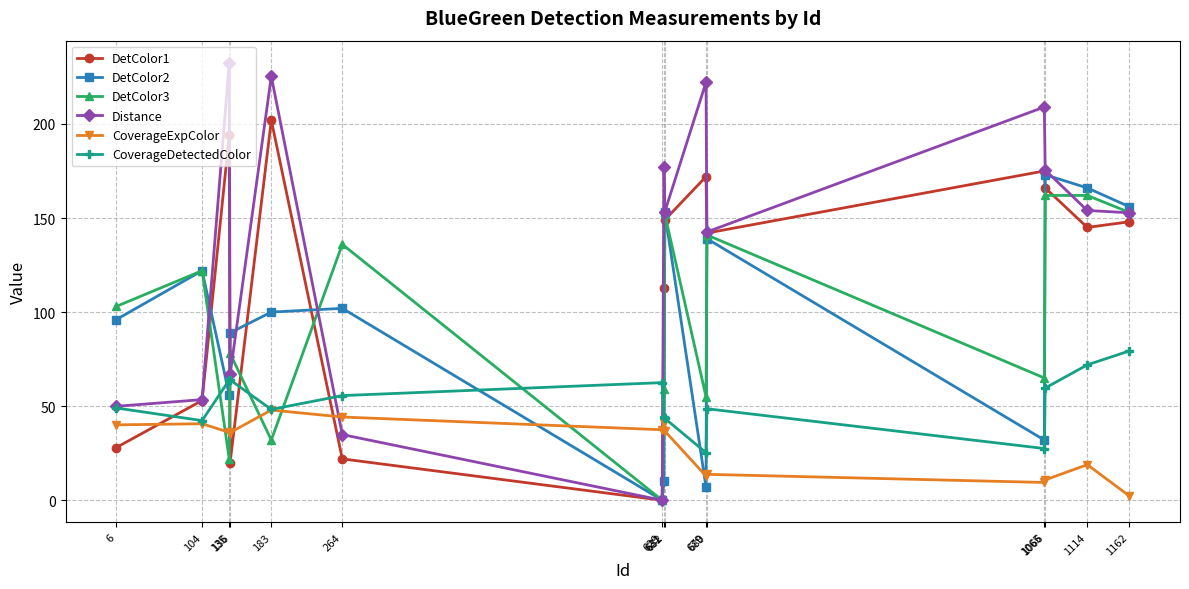

At which label does CoverageExpColor first exceed 36?

6